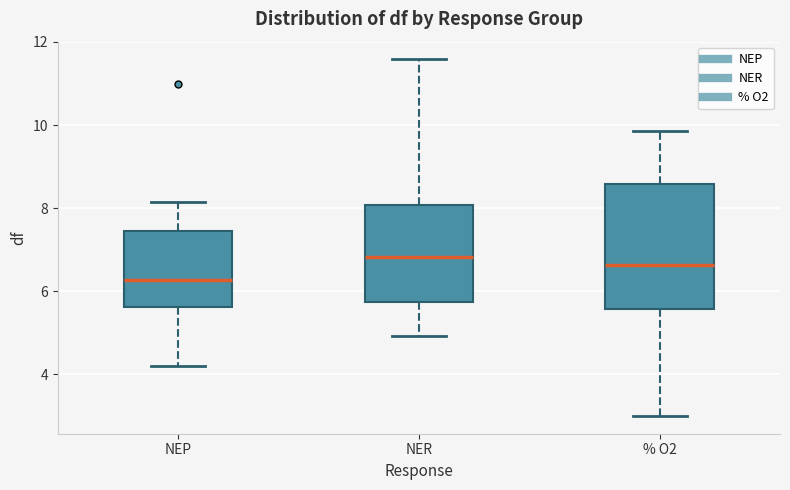

Where does the upper whisker of the box for % O2 end on the y-axis? The values are not printed on the chart, so give them approximately, as read against the axis.

9.8